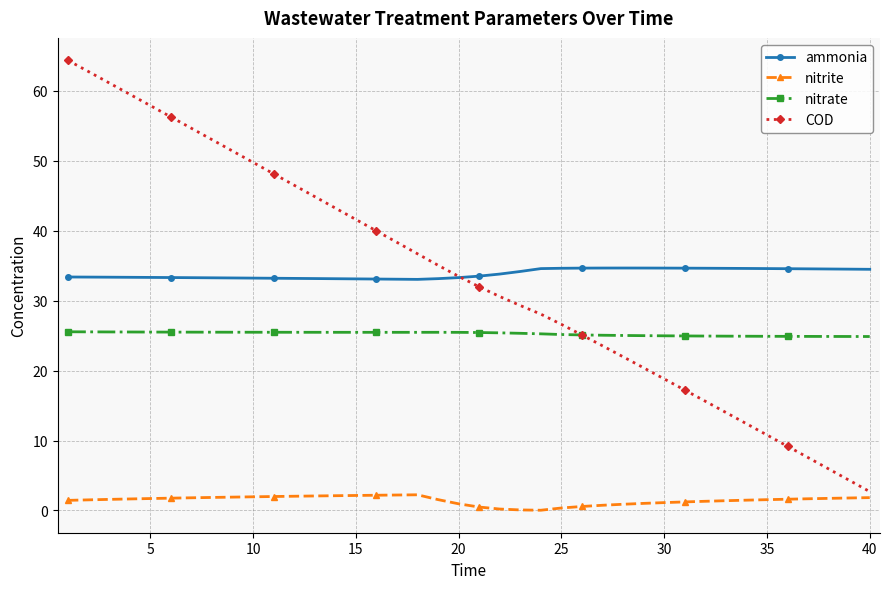

Which series has the largest range (max minus min)?

COD